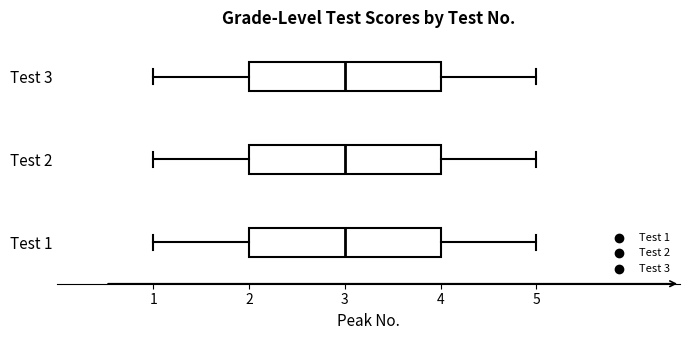

Where does the median line of the box for Test 2 sit on the x-axis? The values are not printed on the chart, so give them approximately, as read against the axis.

3